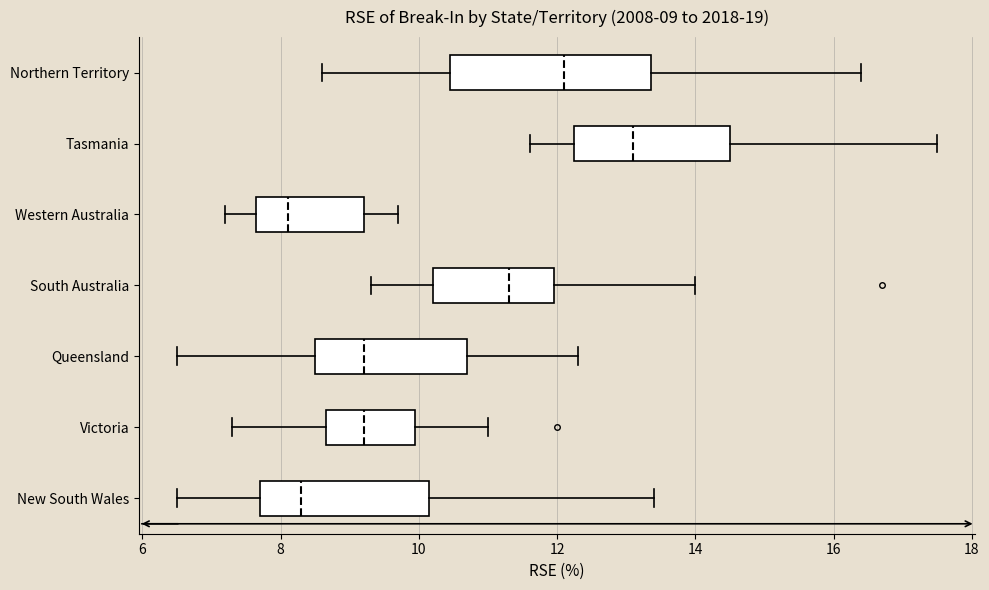

Which box's median line is the furthest to the right?

Tasmania